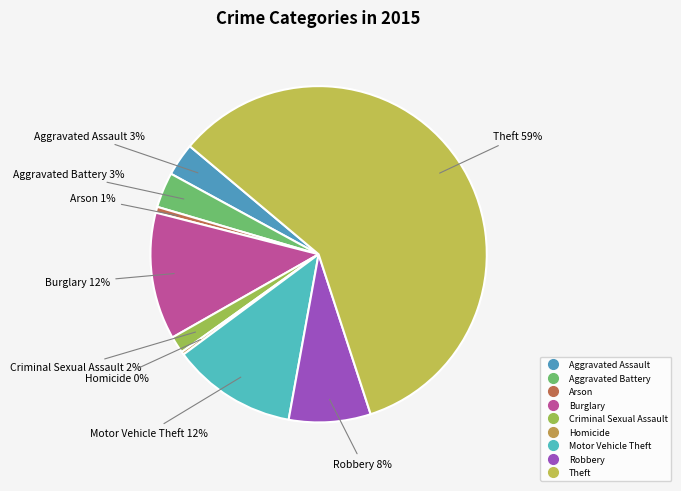

Which category accounts for the majority?

Theft